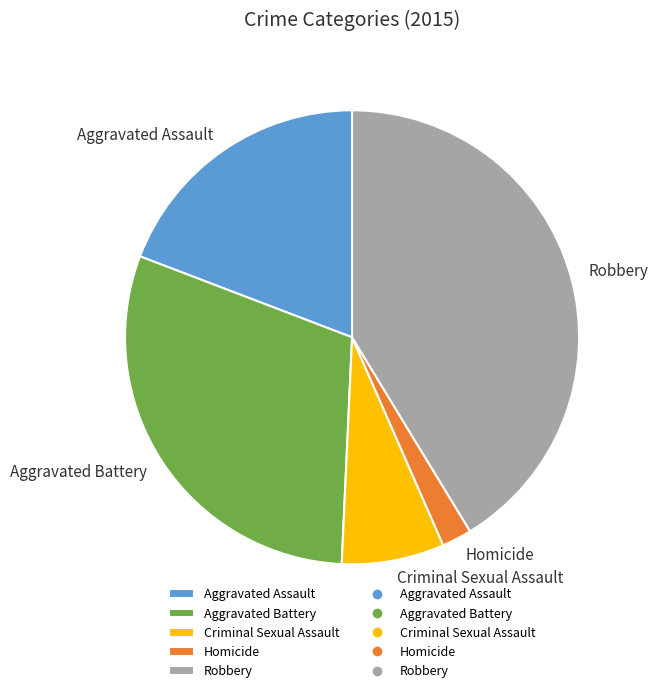

Count the number of slices in the pie.

5